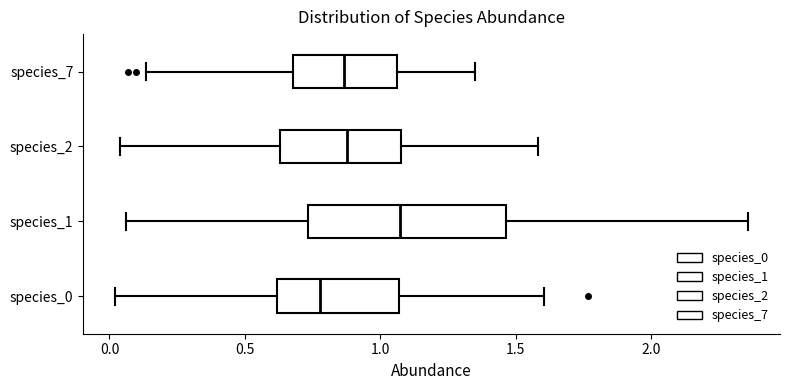

Where is the right edge of the box for species_2 on the x-axis? The values are not printed on the chart, so give them approximately, as read against the axis.

1.10